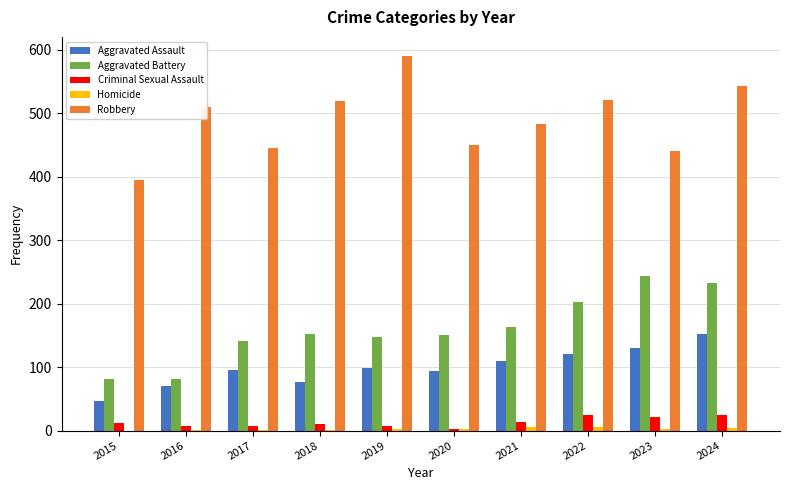

The Aggravated Assault series shows 130 at 2023. True or false?

True